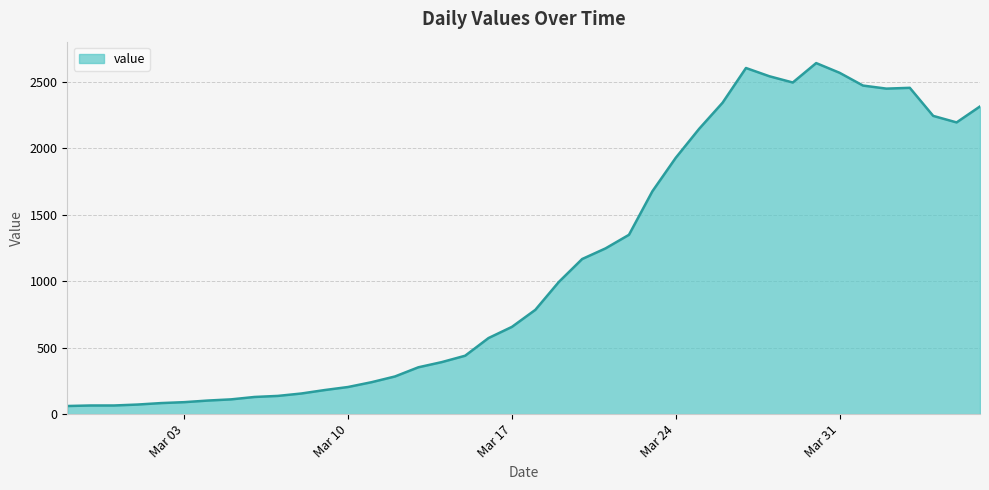

What is the minimum value shown in the chart?

61